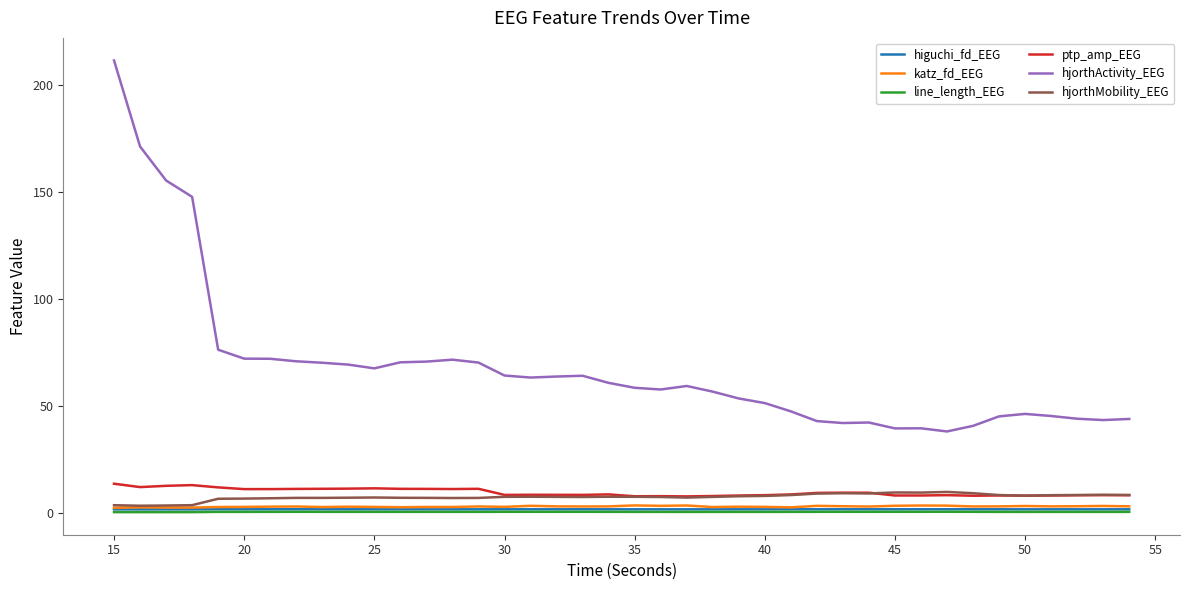

True or false: line_length_EEG and hjorthActivity_EEG cross at least once.

False